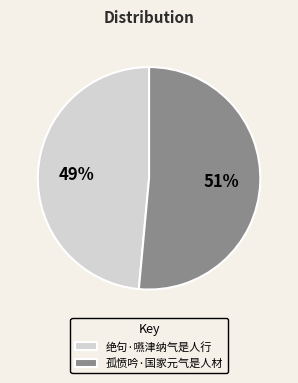

True or false: 孤愤吟·国家元气是人材 accounts for 38% of the total.

False